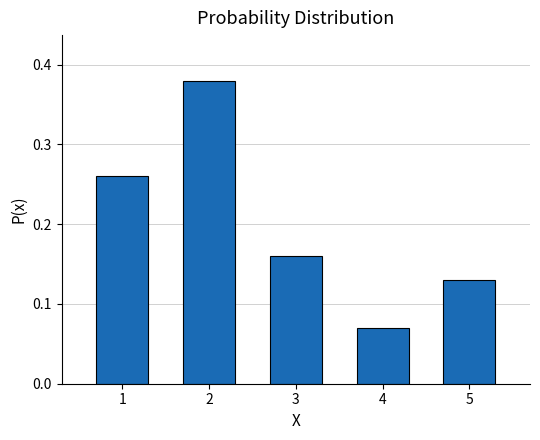

List the labels in order of value, largest first.

2, 1, 3, 5, 4